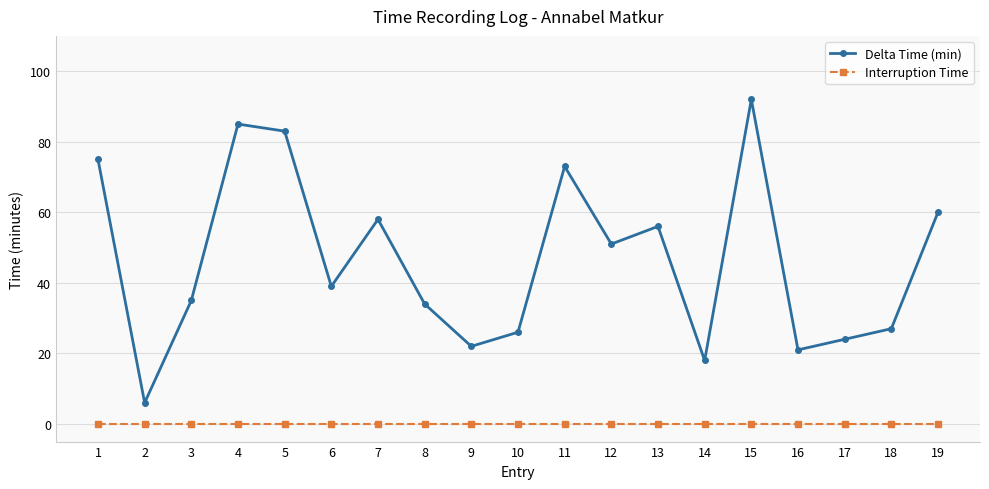

True or false: Interruption Time and Delta Time (min) cross at least once.

False